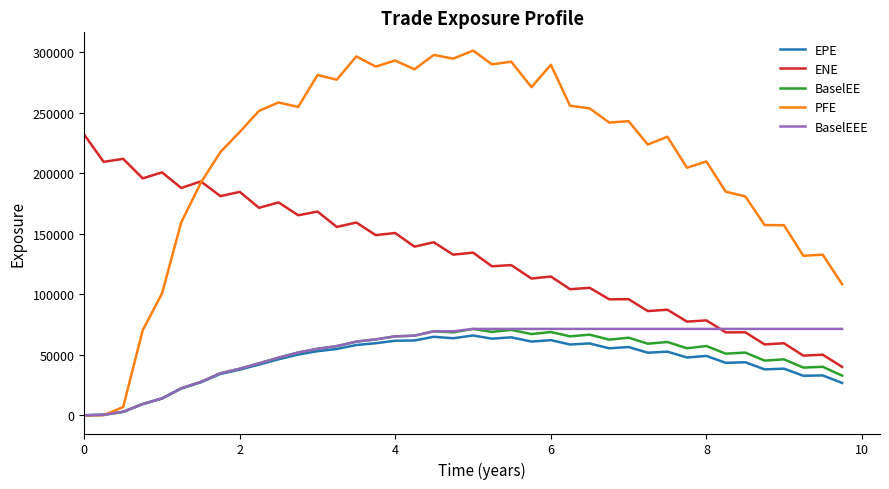

Which series has the largest range (max minus min)?

PFE